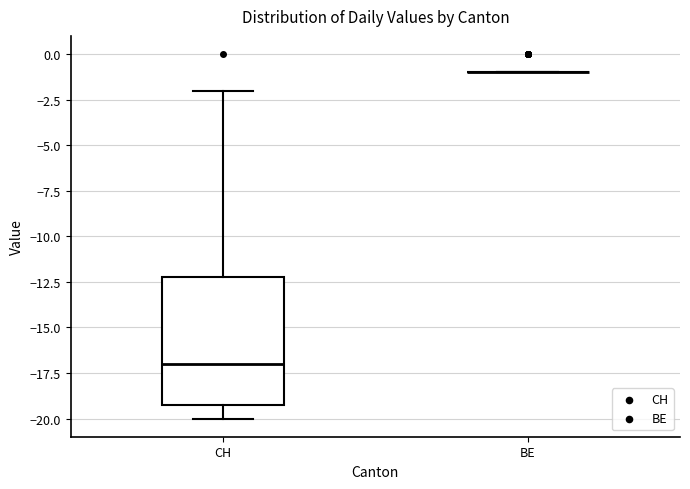

Where does the lower whisker of the box for CH end on the y-axis? The values are not printed on the chart, so give them approximately, as read against the axis.

-20